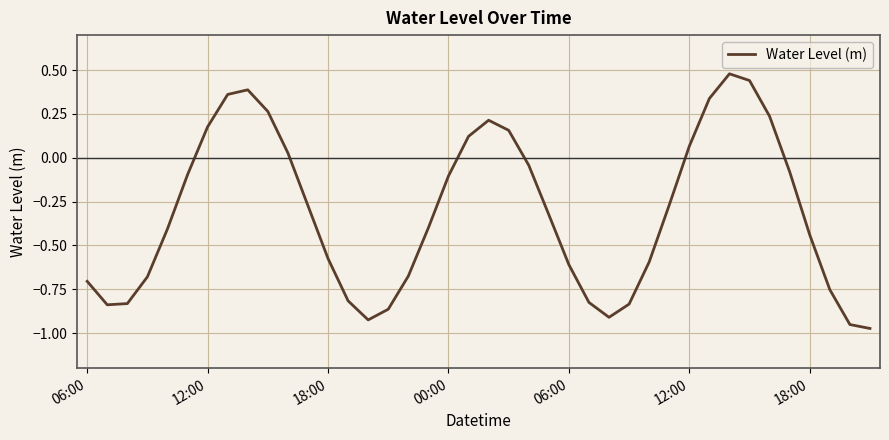

What is the difference between the maximum and minimum values?

1.5